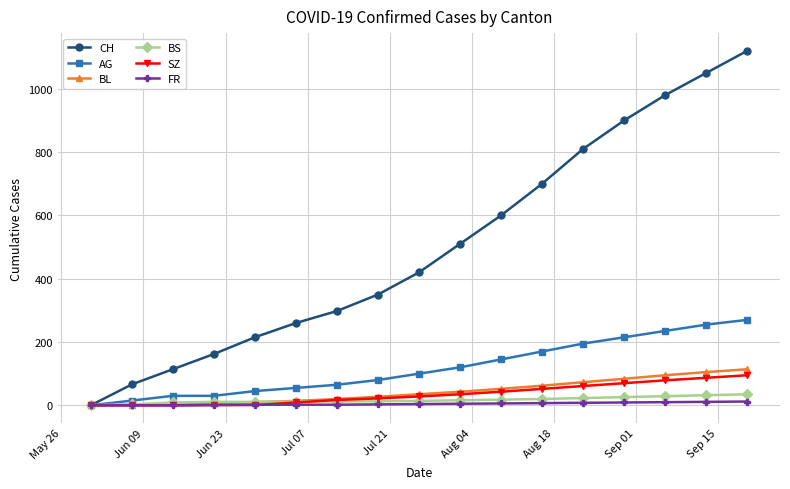

Which series has the widest spread of values?

CH